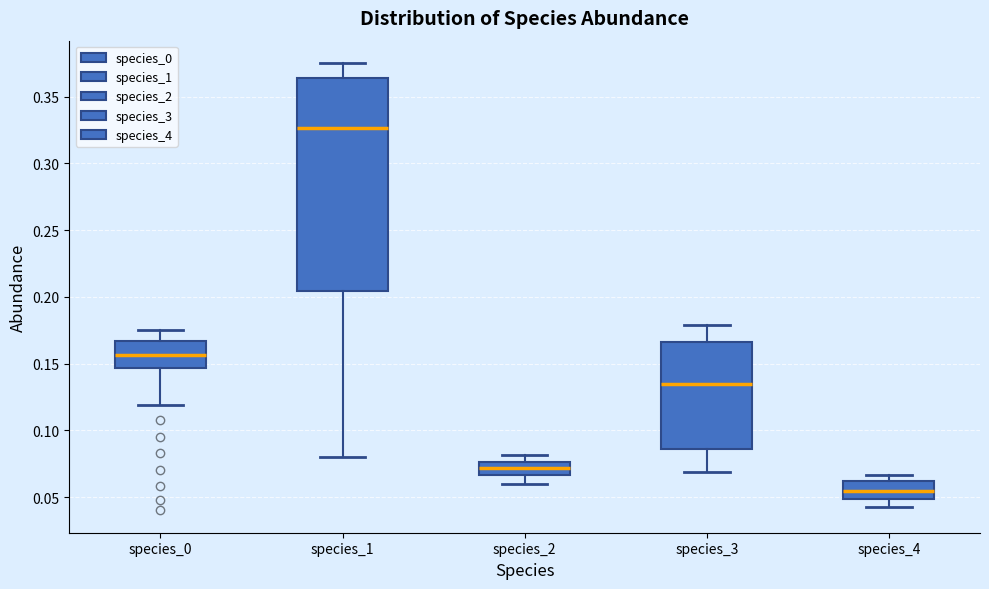

Reading left to right, read every box against the y-axis: the position of its median line, the range the box covers, and the ends of its whiskers. The values are not printed on the chart, so give them approximately, as read against the axis.

species_0: median 0.155, box 0.145 to 0.165, whiskers 0.120 to 0.175
species_1: median 0.325, box 0.205 to 0.365, whiskers 0.080 to 0.375
species_2: median 0.070, box 0.065 to 0.075, whiskers 0.060 to 0.080
species_3: median 0.135, box 0.085 to 0.165, whiskers 0.070 to 0.180
species_4: median 0.055, box 0.050 to 0.060, whiskers 0.045 to 0.065